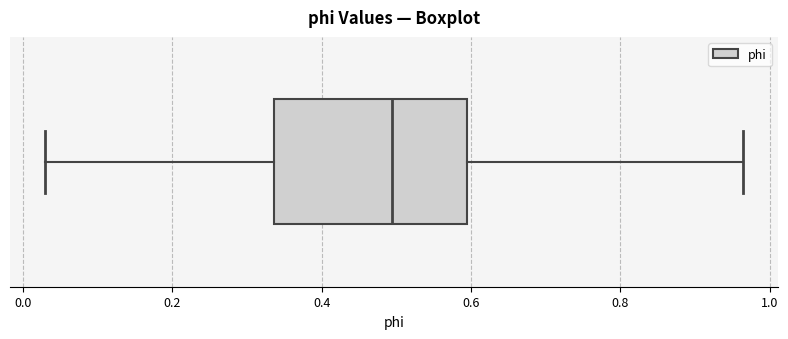

Where is the right edge of the box on the x-axis? The values are not printed on the chart, so give them approximately, as read against the axis.

0.60